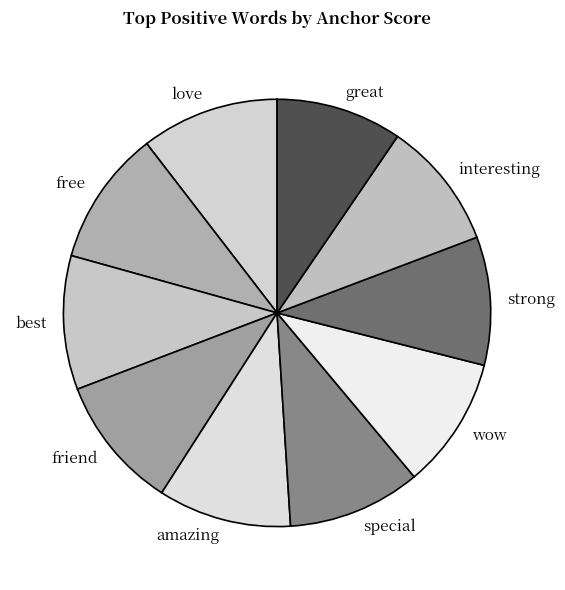

Is it true that strong is 1% of the pie?

False